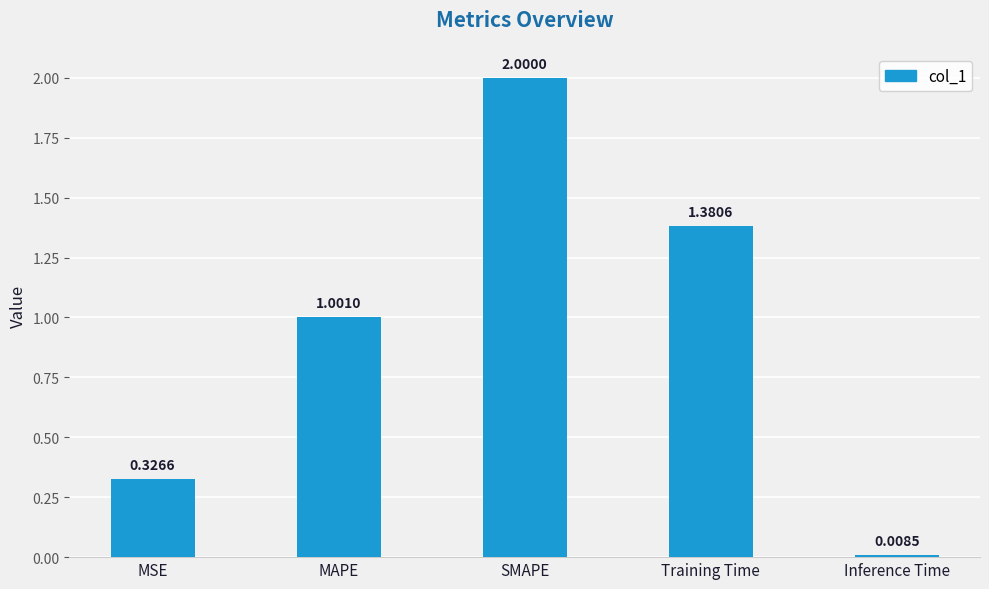

What is the label of the 2nd bar from the left?

MAPE